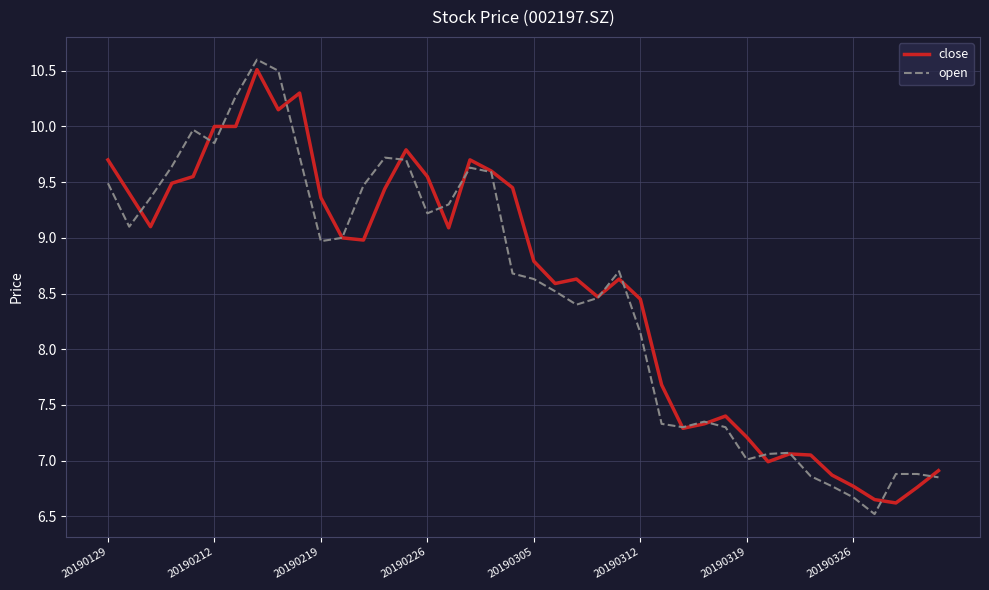

True or false: close and open intersect in this chart.

True